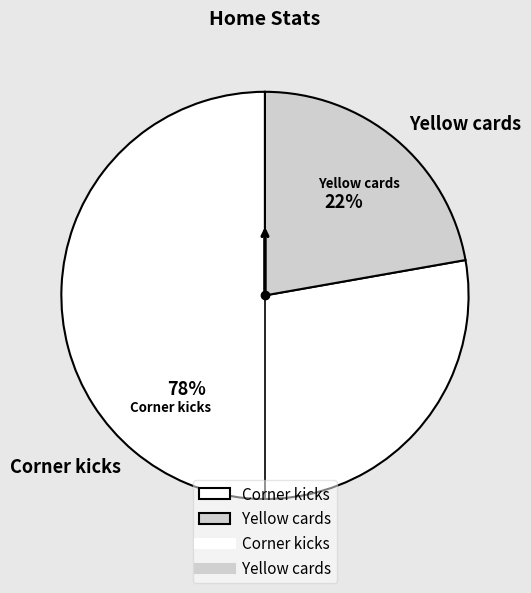

True or false: Corner kicks accounts for 90% of the total.

False